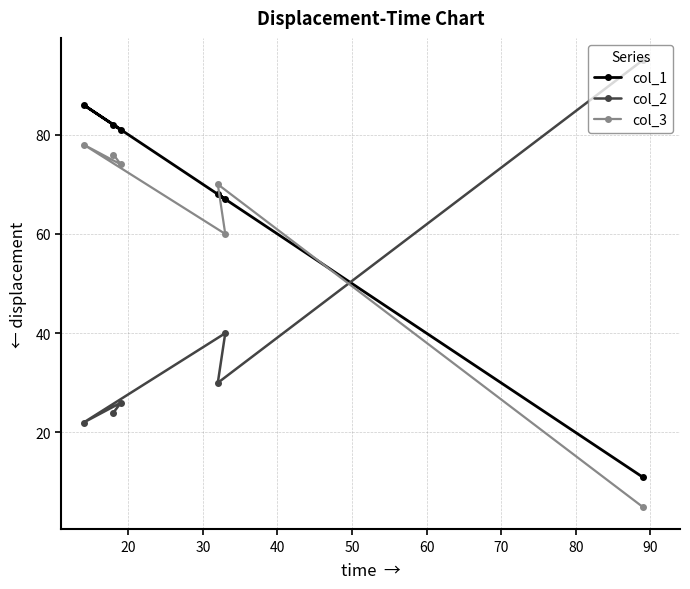

Which series ends up on top after the final intersection of col_2 and col_3?

col_2